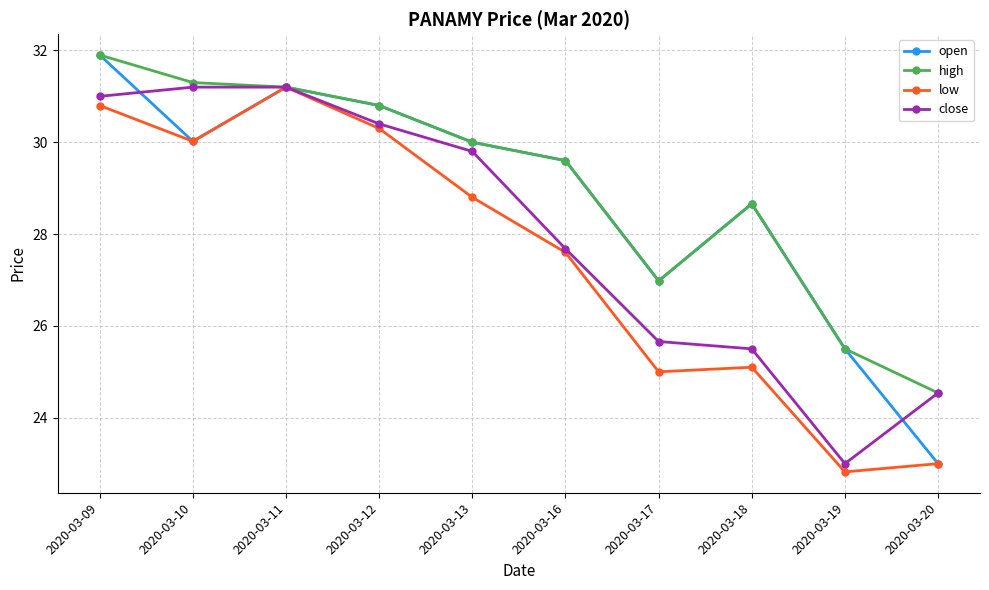

How many data points in low are above 28?

5